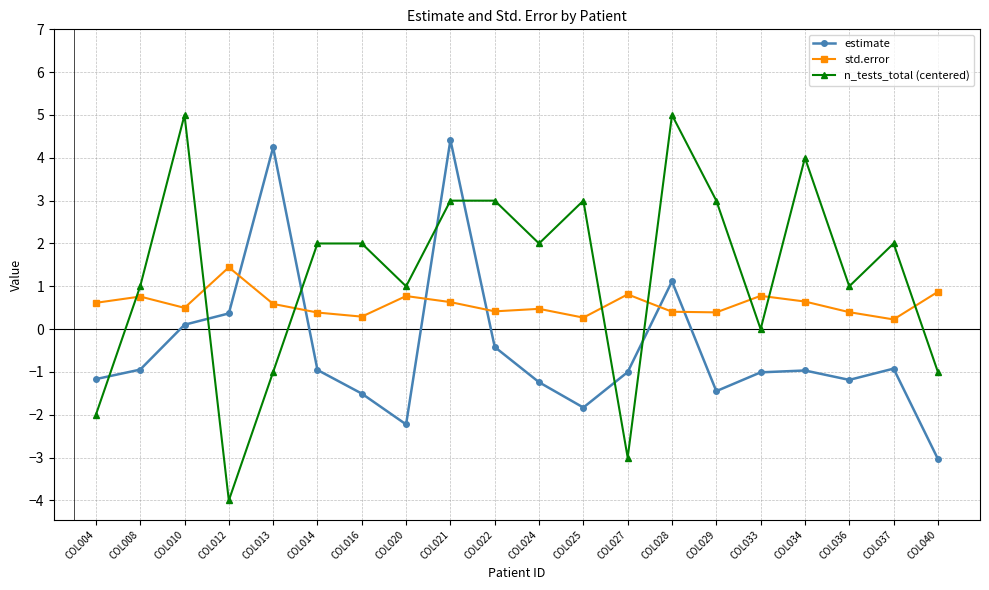

What is the sum of the n_tests_total (centered) values at COL033 and COL024?

2.0